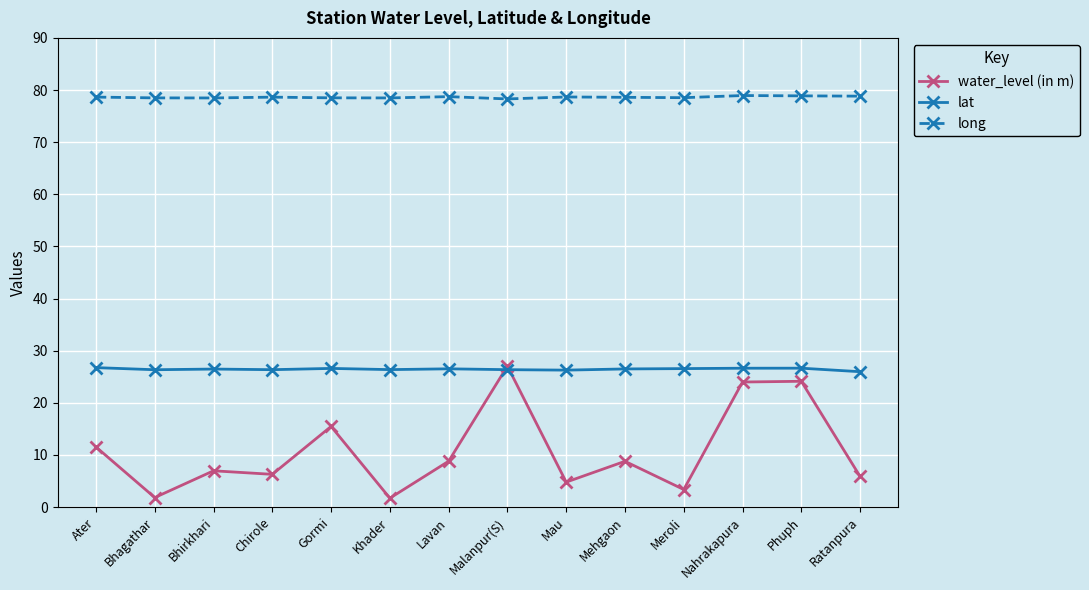

What is the highest value of the water_level (in m) series?

27.0